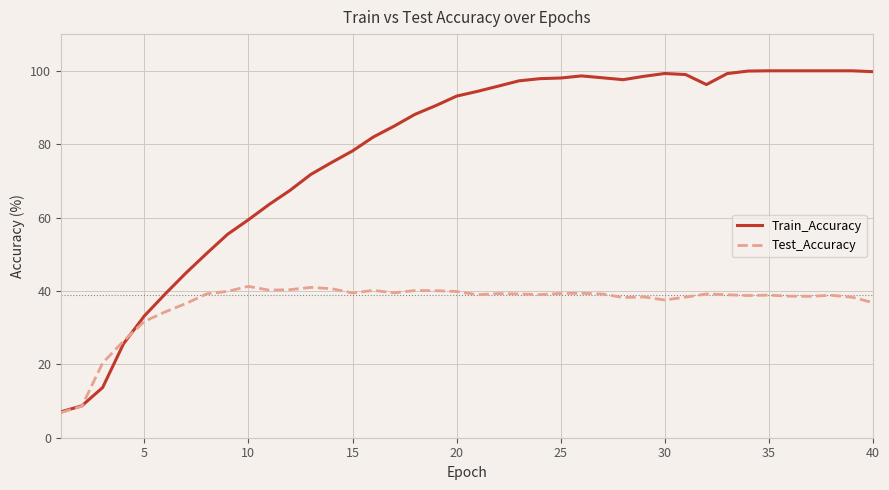

List the series in order of their peak value, lowest first.

Test_Accuracy, Train_Accuracy